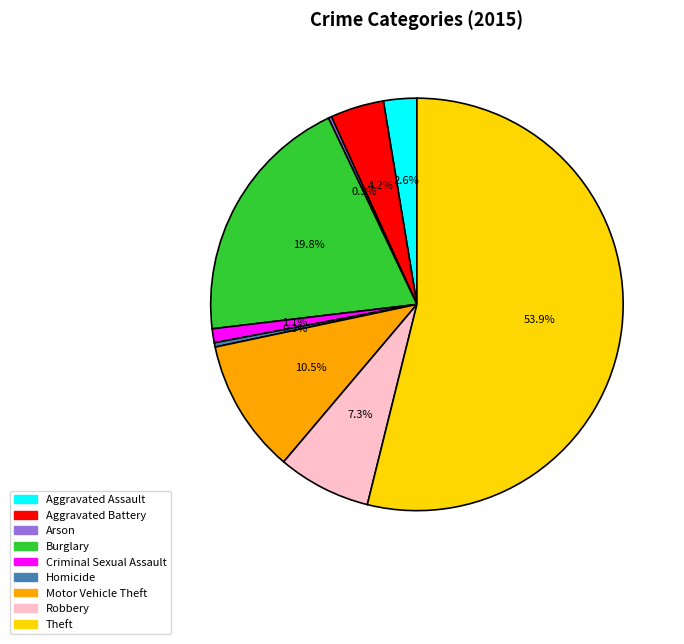

How much of the chart is everything except Aggravated Assault?

97.4%